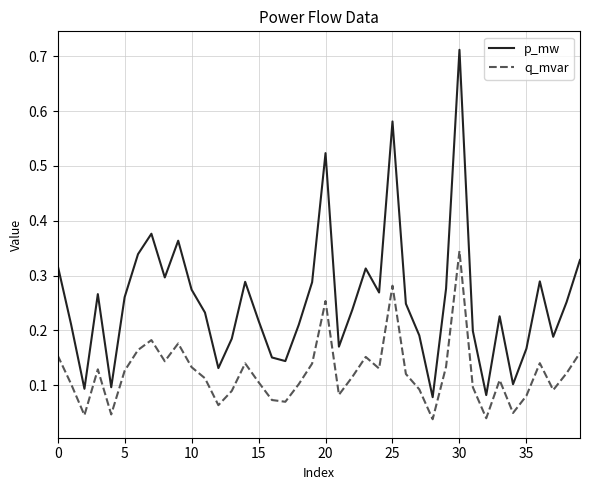

Which series has the largest total across all categories?

p_mw